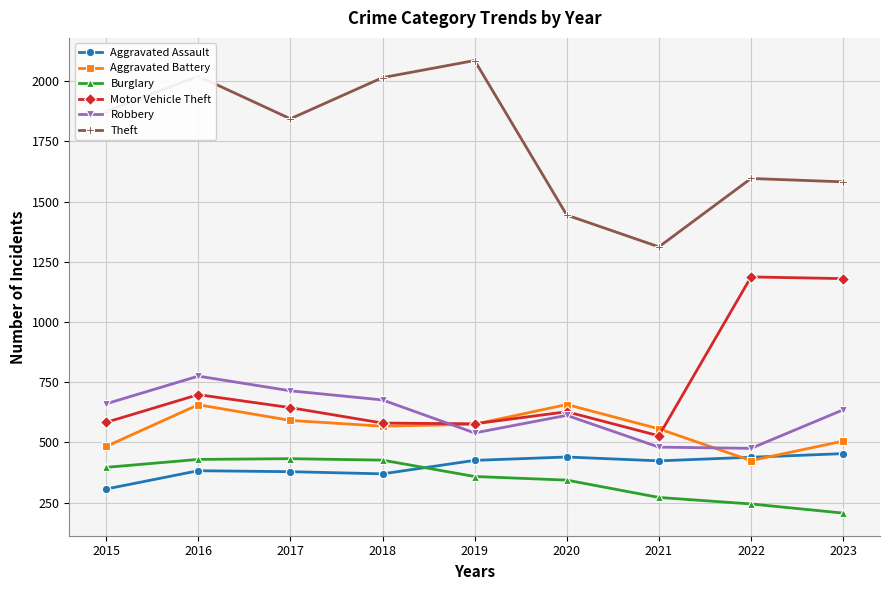

What is the sum of all Burglary values?

3105